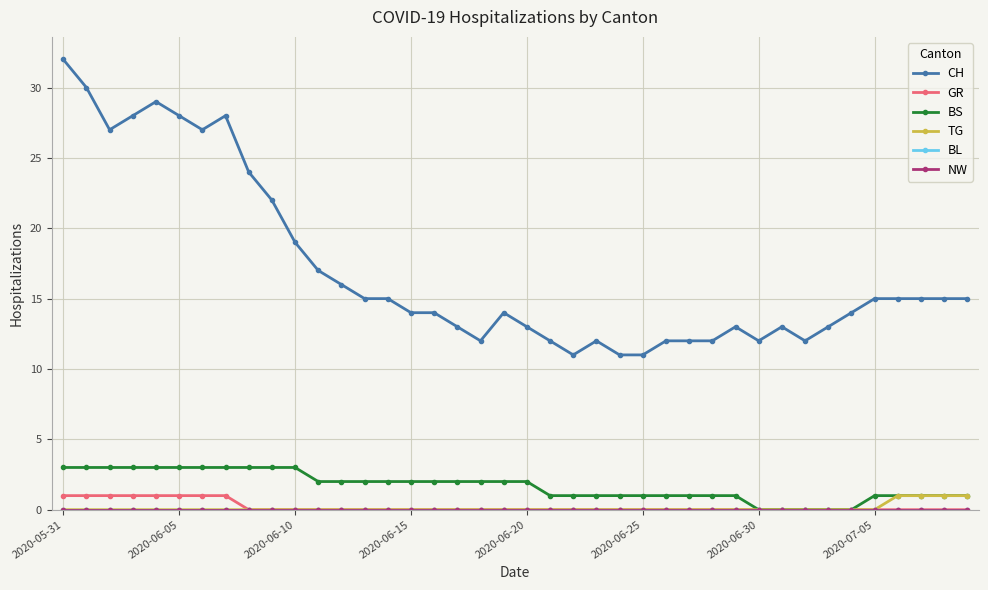

What is the difference between the second highest and second lowest values in the GR series?

1